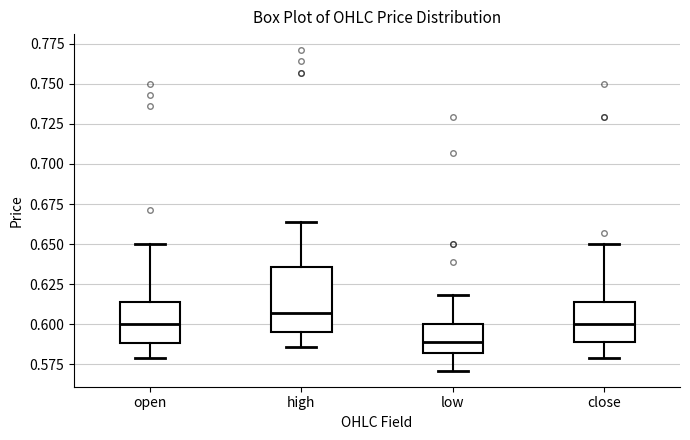

Comparing the boxes themselves (not the whiskers), which one is the tallest?

high